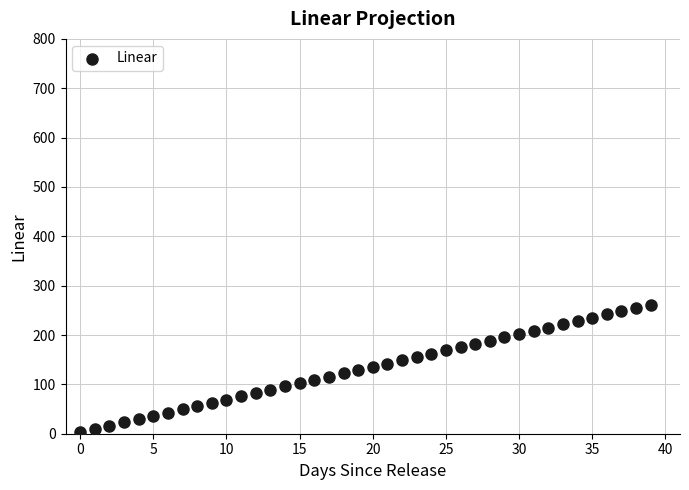

What is the range of Y values (max minus min)?

258.6